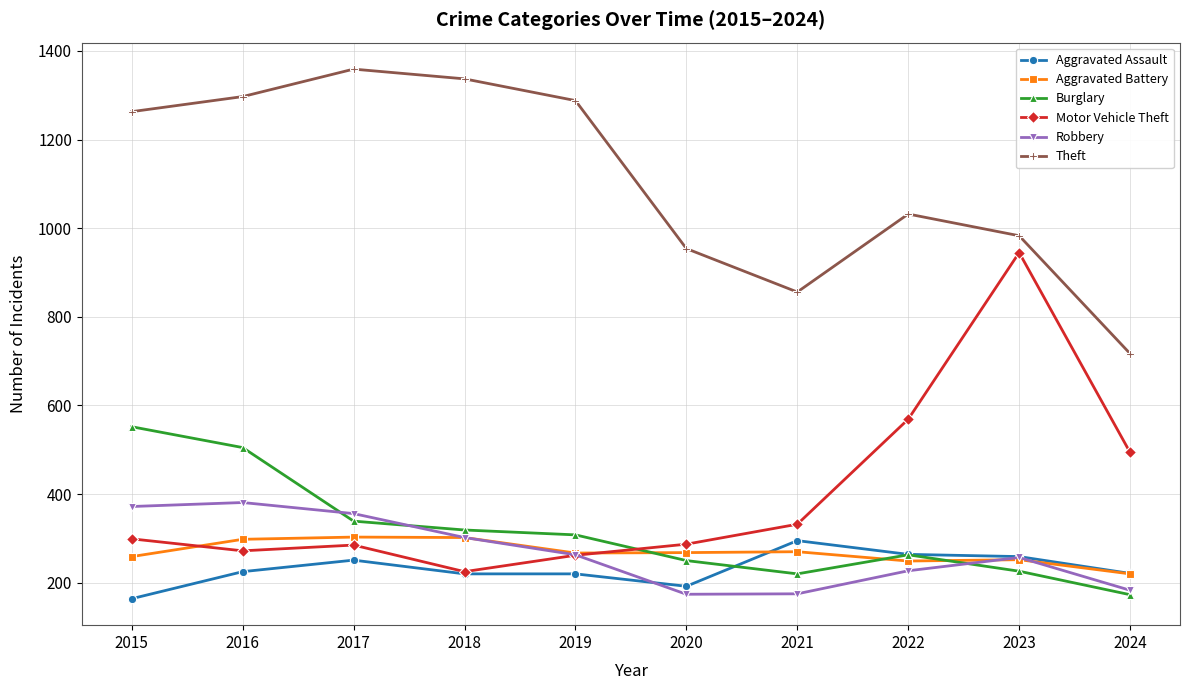

Does the chart have visible grid lines?

Yes